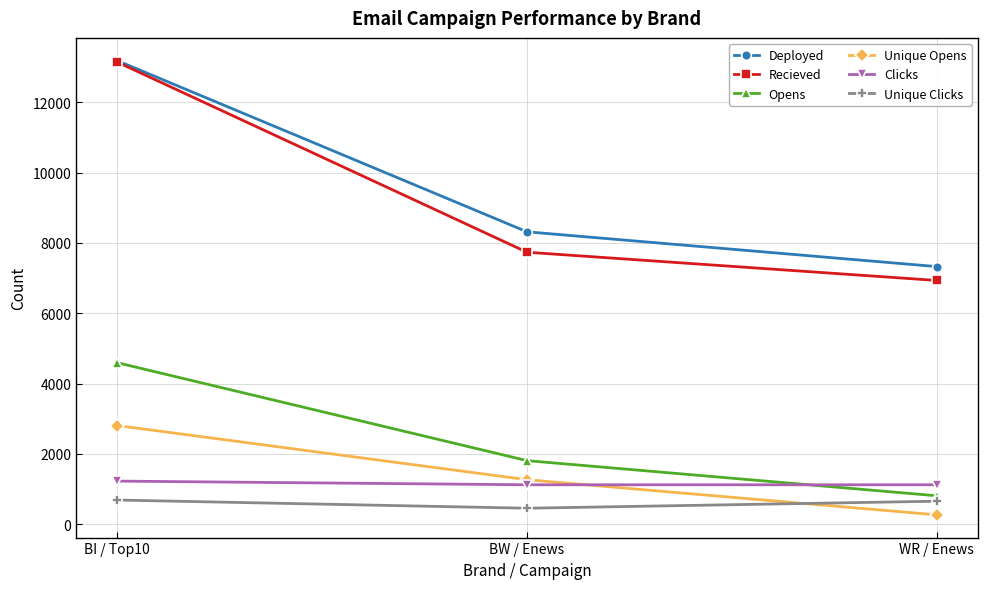

What is the label of the 2nd point from the right?

BW / Enews